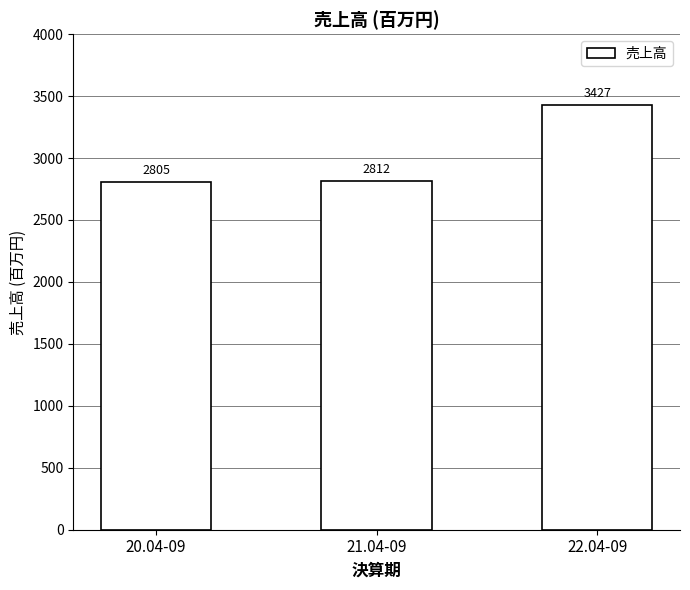

Which category has the highest value across all series?

22.04-09